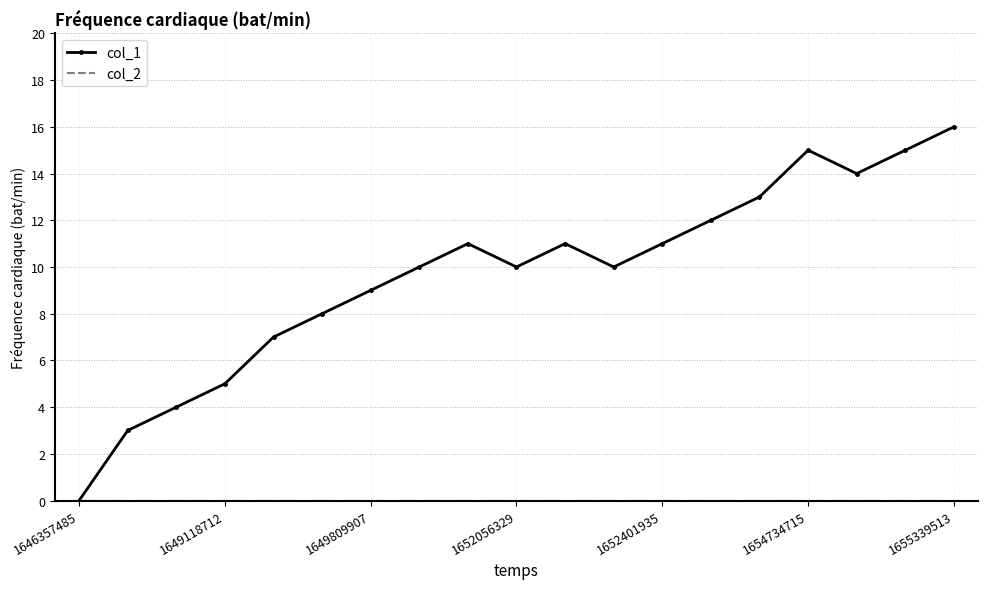

What is the maximum value shown in the chart?

16